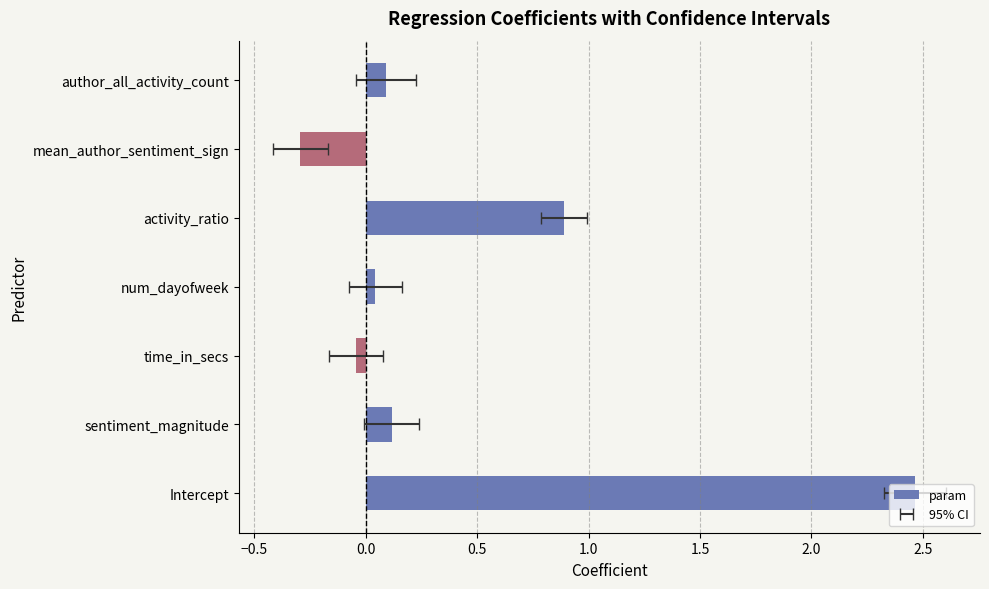

How many values are above zero?

5